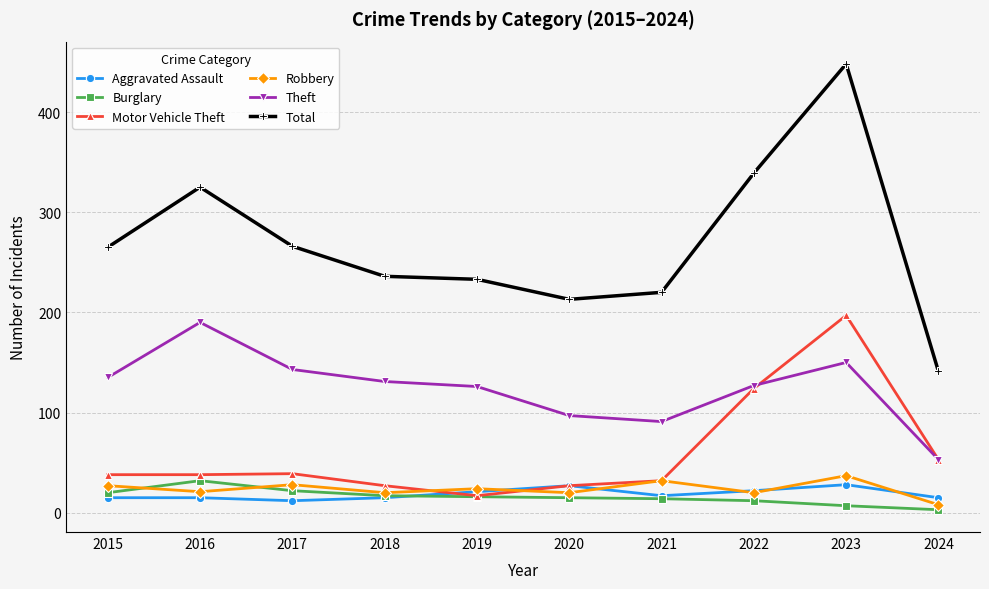

Which category has the highest value in the Theft series?

2016